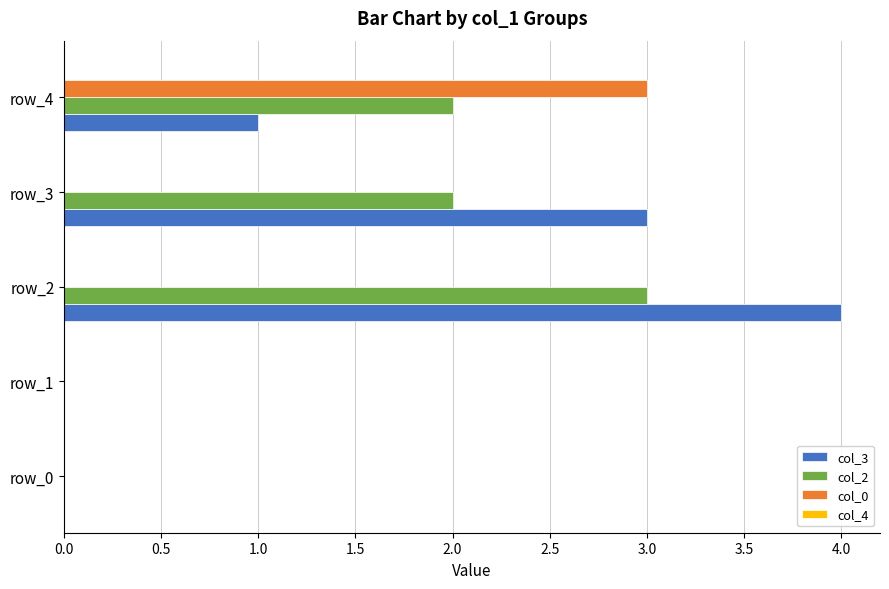

How many data points does each series have?

5